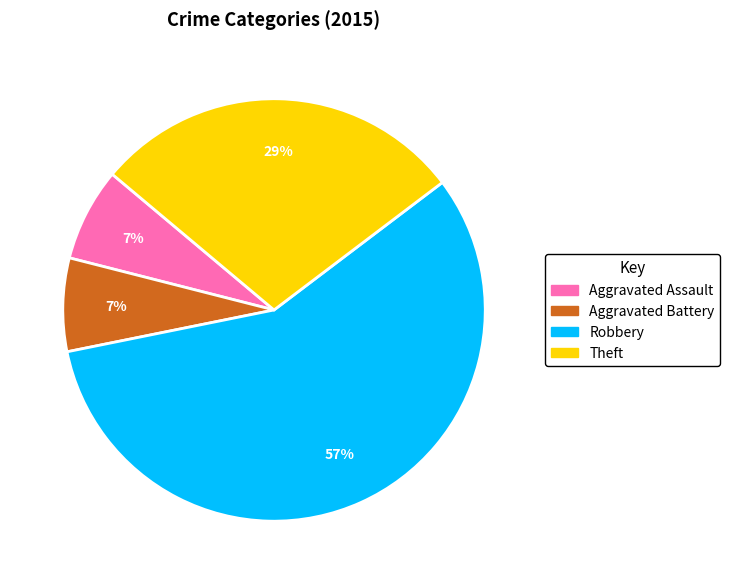

Is there a majority slice in this chart?

Yes